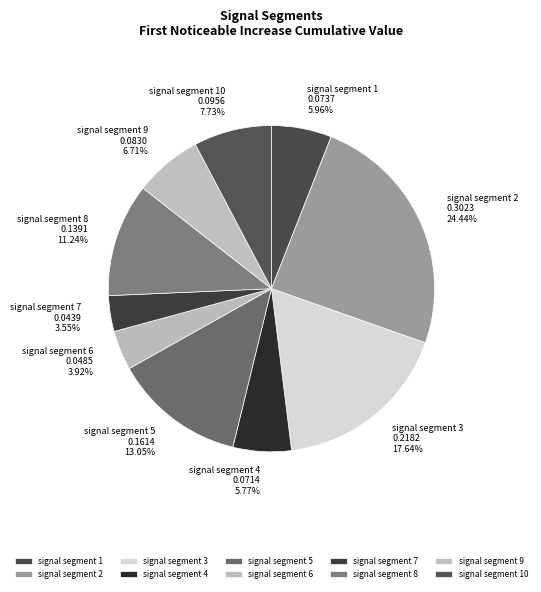

How much of the chart is everything except signal segment 4?

94.2%